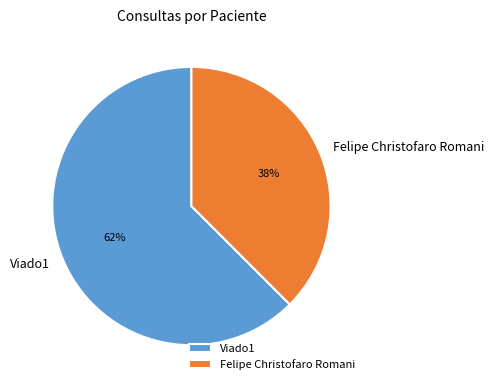

To the nearest percent, what is the combined percentage of Felipe Christofaro Romani and Viado1?

100%